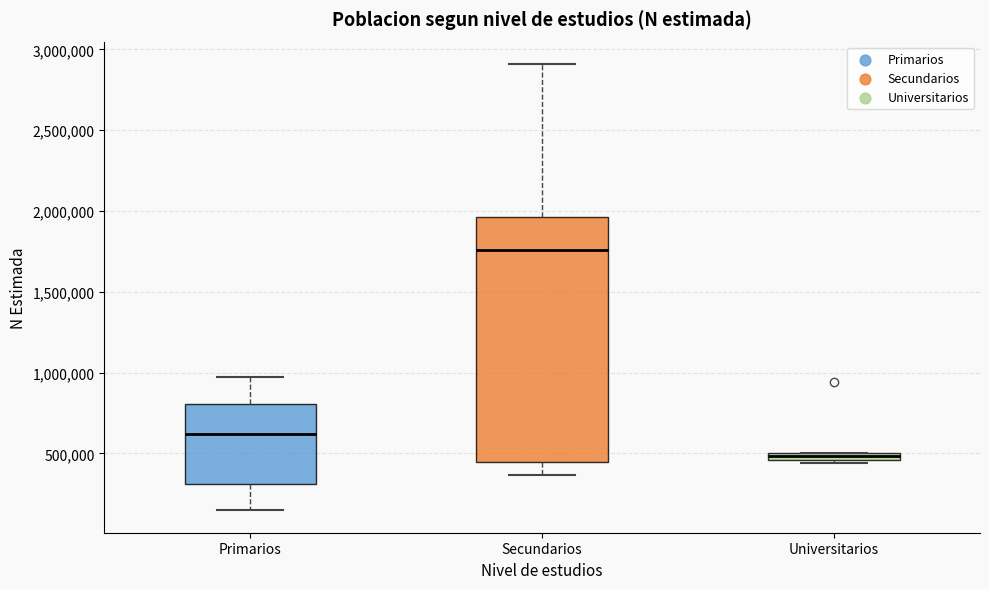

Comparing the boxes themselves (not the whiskers), which one is the tallest?

Secundarios